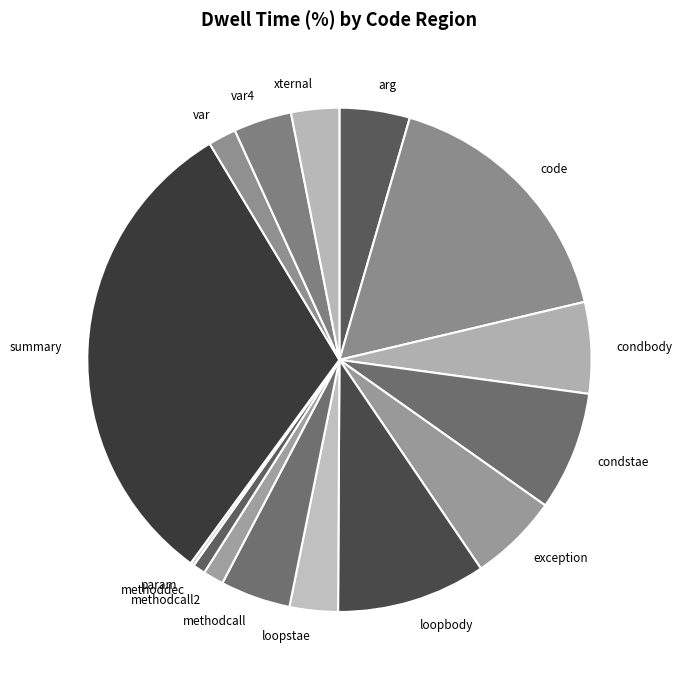

What is the largest slice in the pie chart?

summary